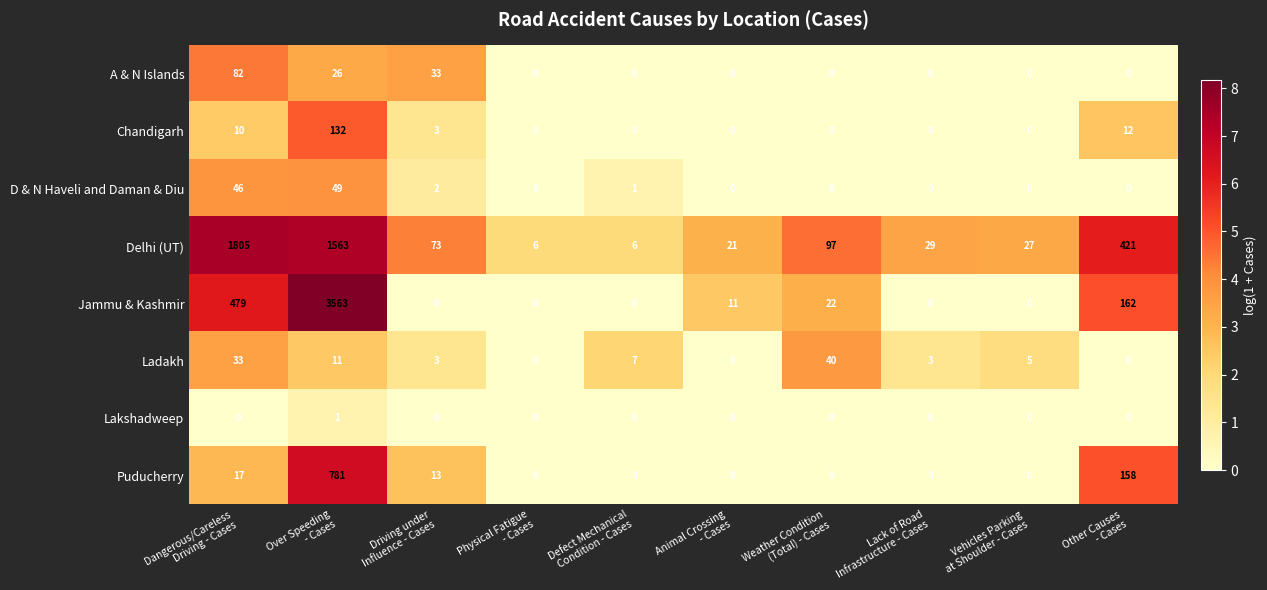

Which series has the largest total across all categories?

Jammu & Kashmir